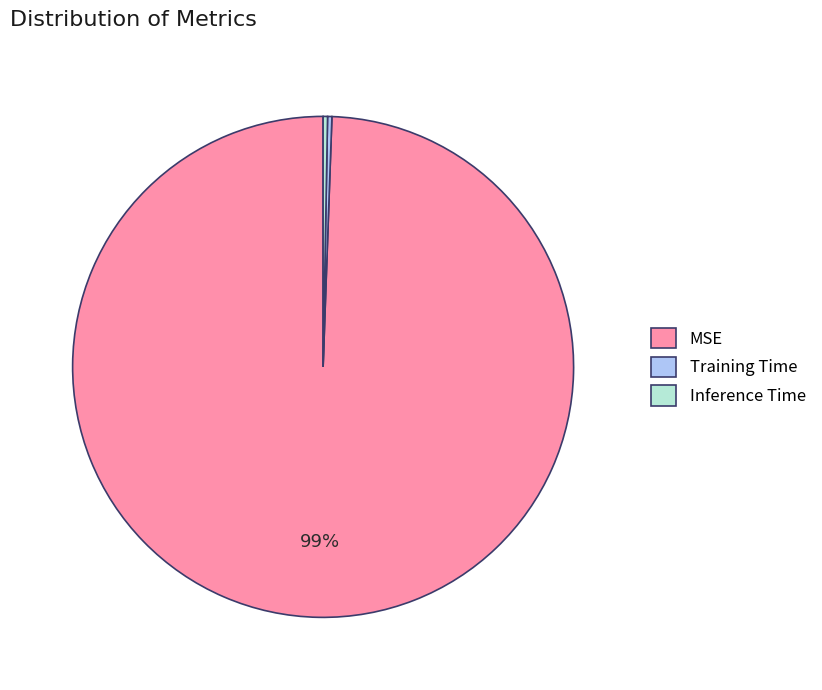

To the nearest percent, what is the average slice percentage?

33%